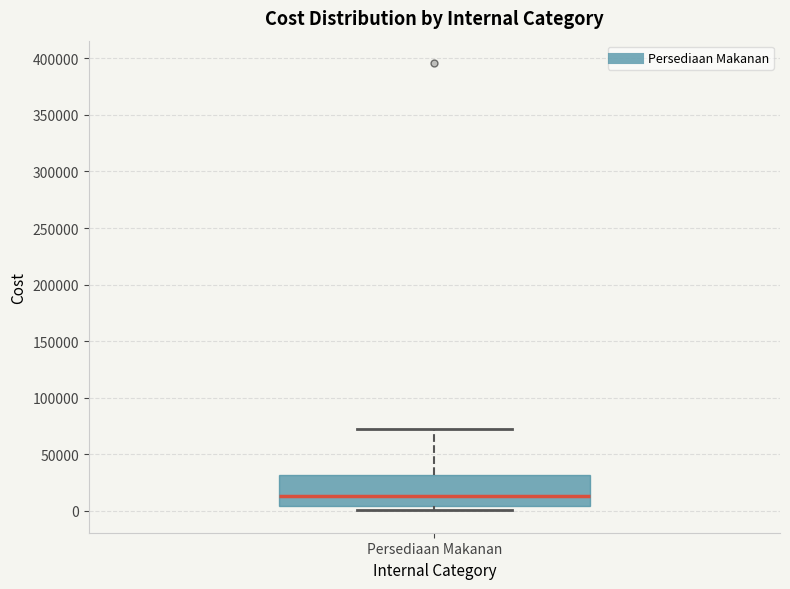

Read this box plot against the y-axis: the position of the median line, the range covered by the box, and the ends of both whiskers. The values are not printed on the chart, so give them approximately, as read against the axis.

median 15000, box 5000 to 30000, whiskers 0 to 70000